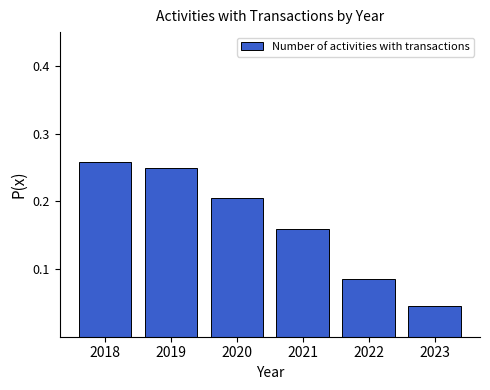

Between 2023 and 2018, which is larger?

2018